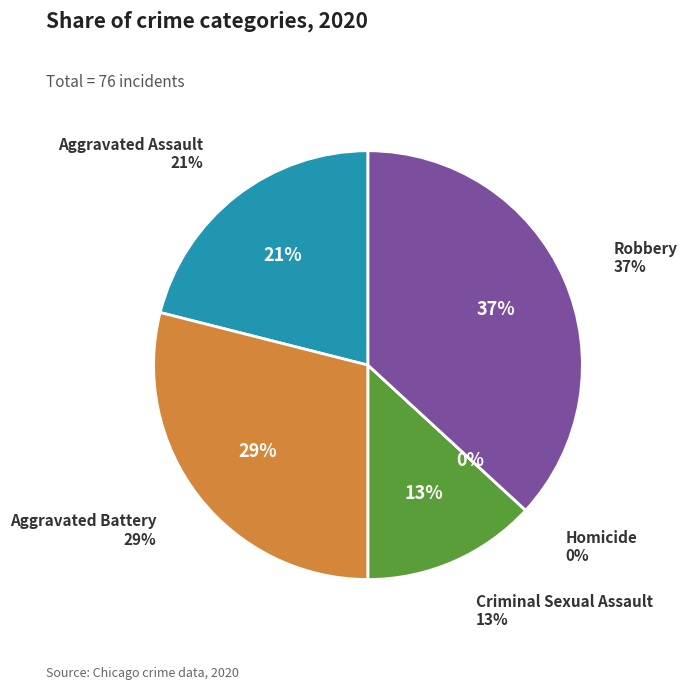

To the nearest percent, what is the average slice percentage?

20%